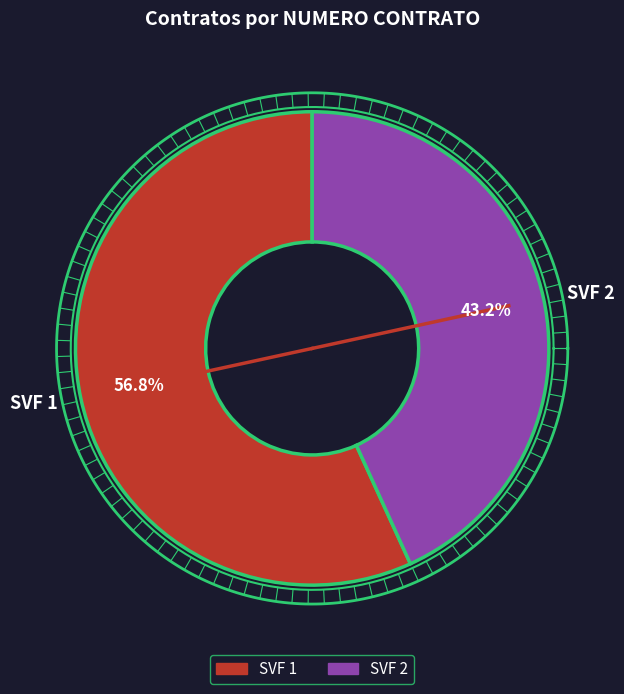

To the nearest percent, what is the average slice percentage?

50%